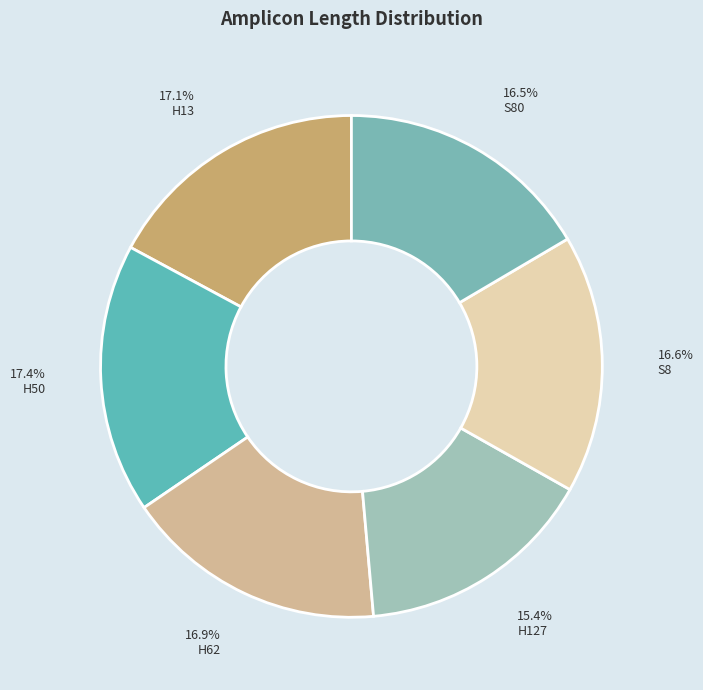

Which has a higher value, H50 or S8?

H50